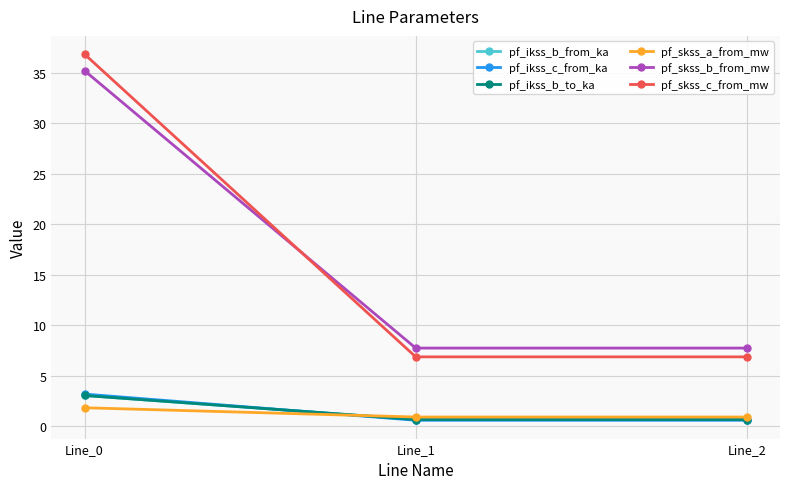

The pf_ikss_b_from_ka series shows 0.7 at Line_2. True or false?

True